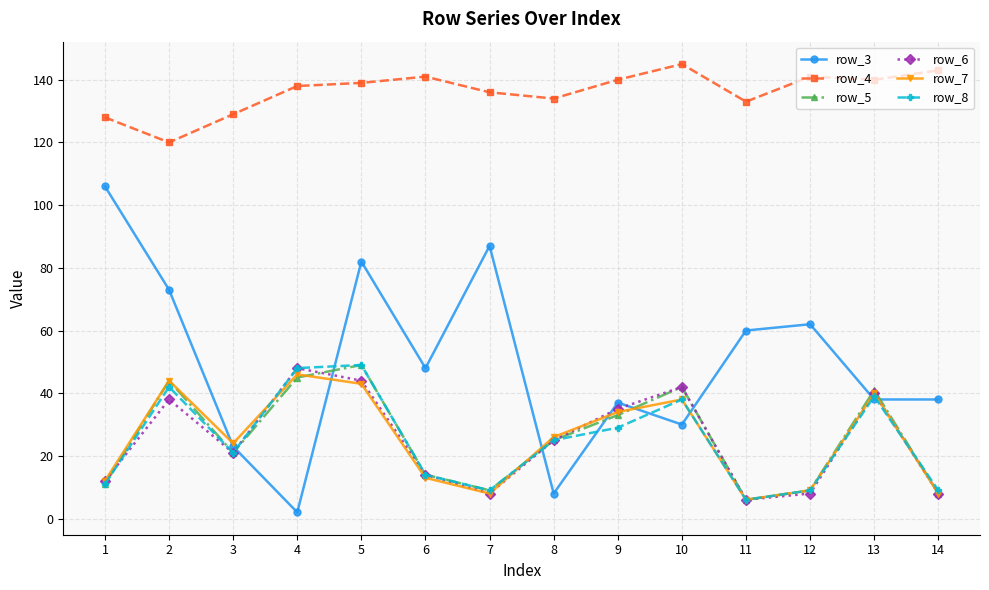

True or false: row_8 has more than 1 points higher than both neighbors.

True